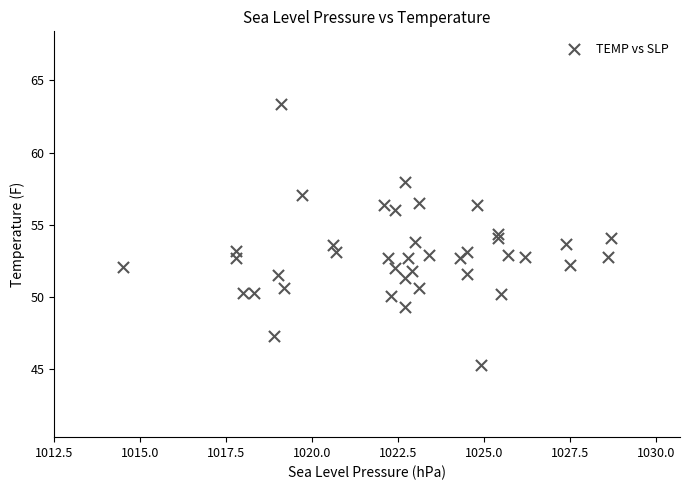

What is the range of X values (max minus min)?

14.2